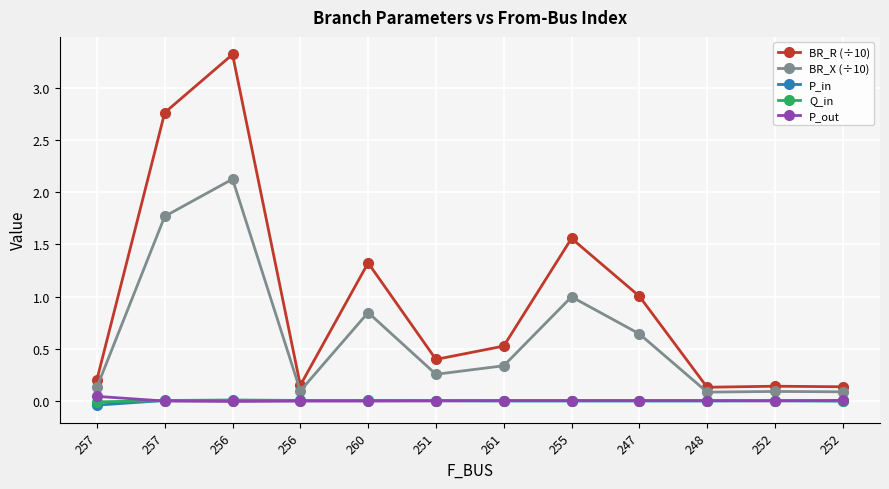

Is this an area chart (filled region under the line)?

No